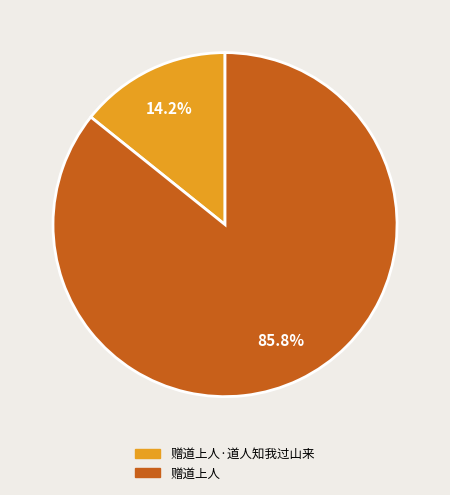

To the nearest percent, what is the average slice percentage?

50%